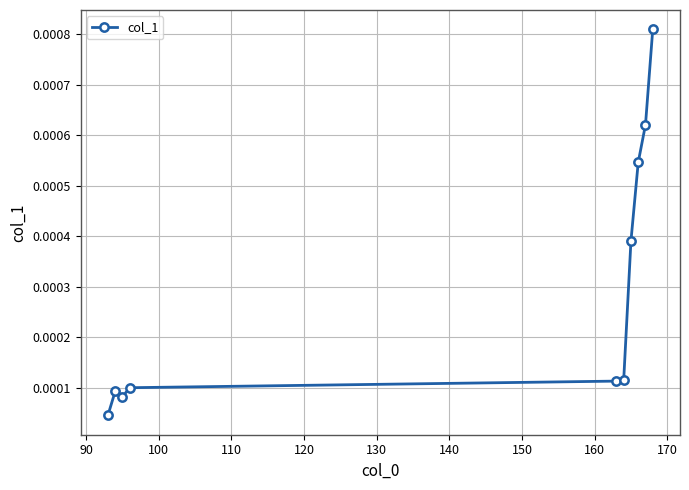

Does the chart display data point markers on the line(s)?

Yes